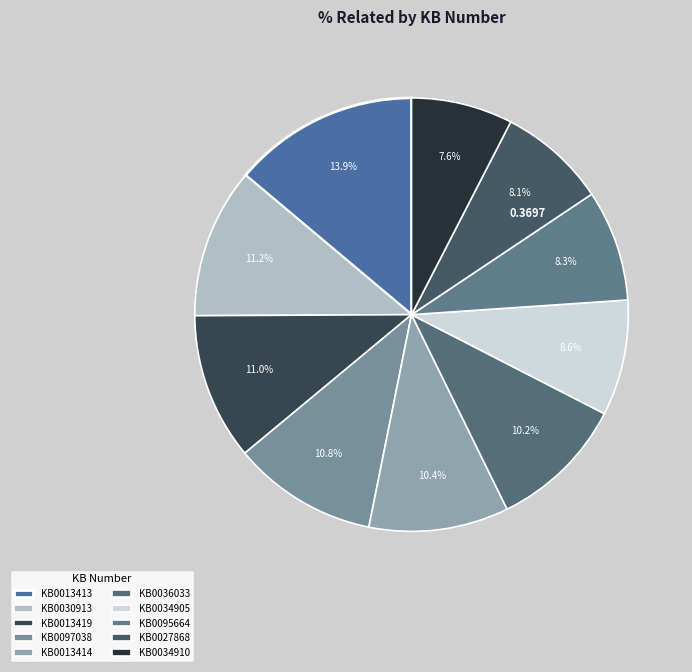

Is KB0030913 the majority of the pie?

No